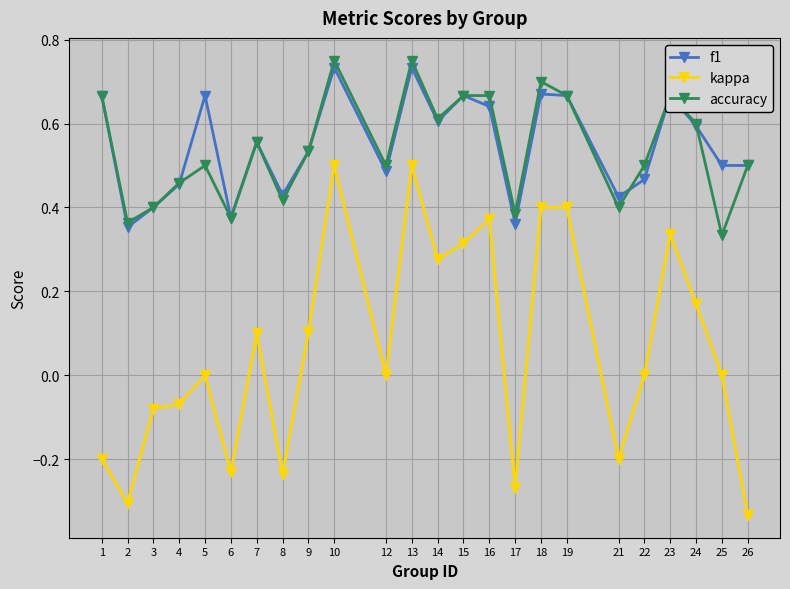

At which label is accuracy closest to 0?

25